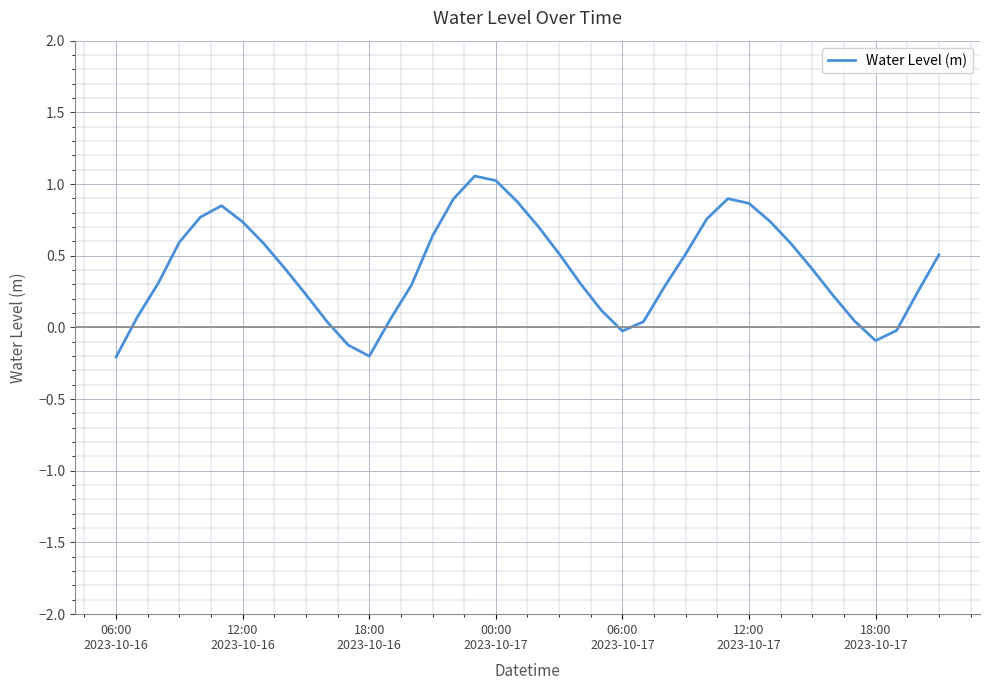

What is the sum of all values?

16.5